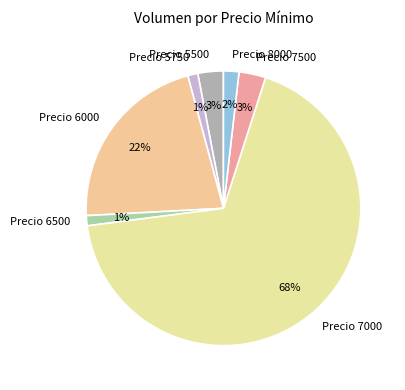

Do Precio 5500 and Precio 6500 together represent more than half of the pie?

No